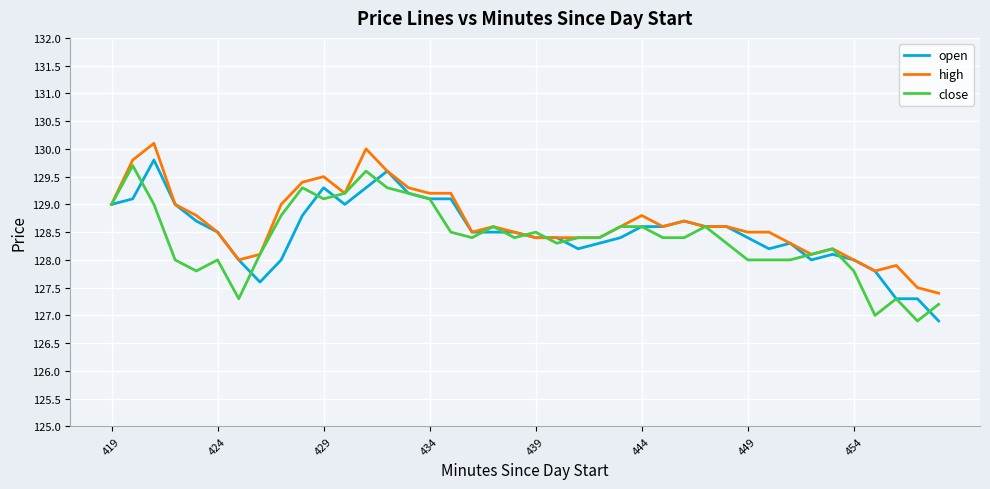

What is the maximum value for high?

130.1